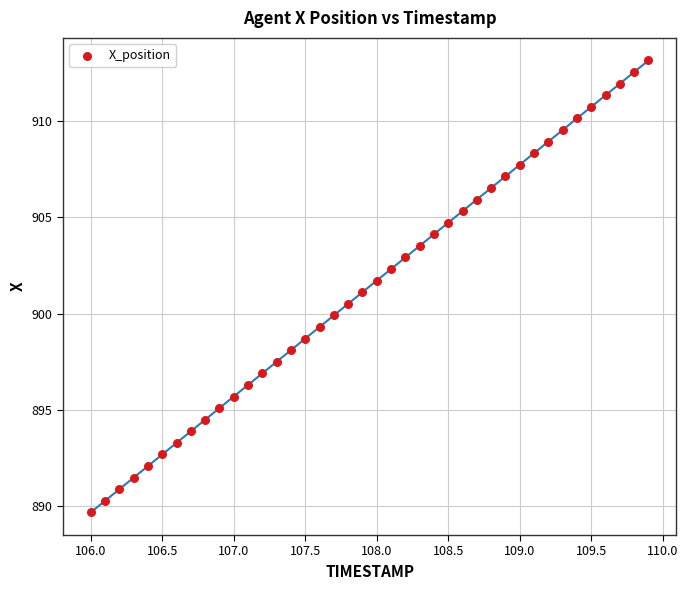

What is the range of X values (max minus min)?

3.9